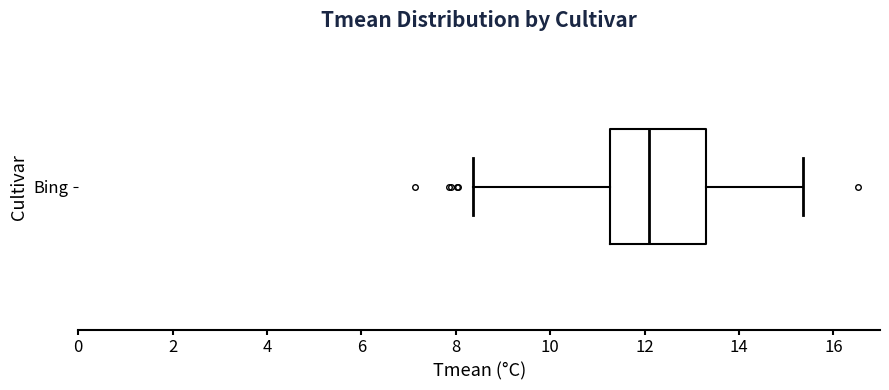

Where does the right whisker of the box for Bing end on the x-axis? The values are not printed on the chart, so give them approximately, as read against the axis.

15.4